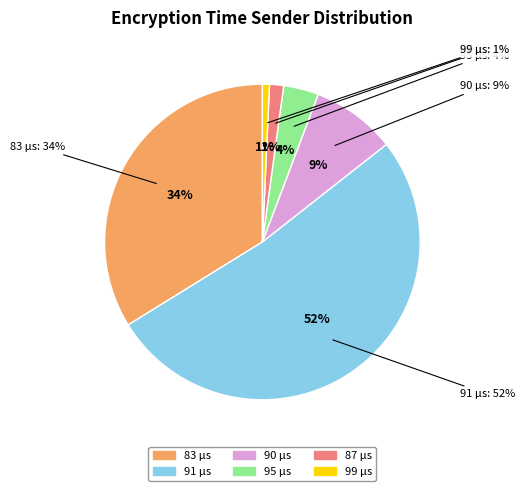

Which category accounts for the majority?

91